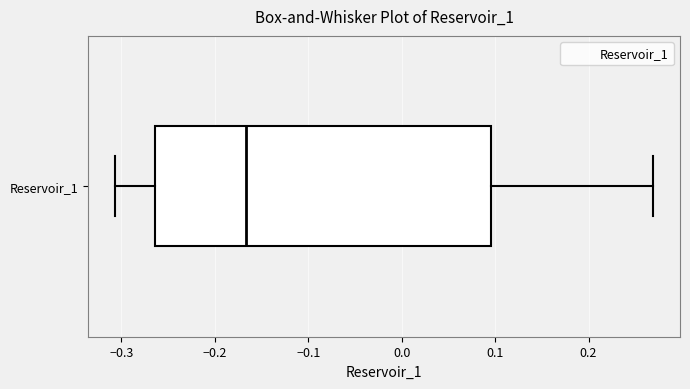

Where is the left edge of the box for Reservoir_1 on the x-axis? The values are not printed on the chart, so give them approximately, as read against the axis.

-0.26